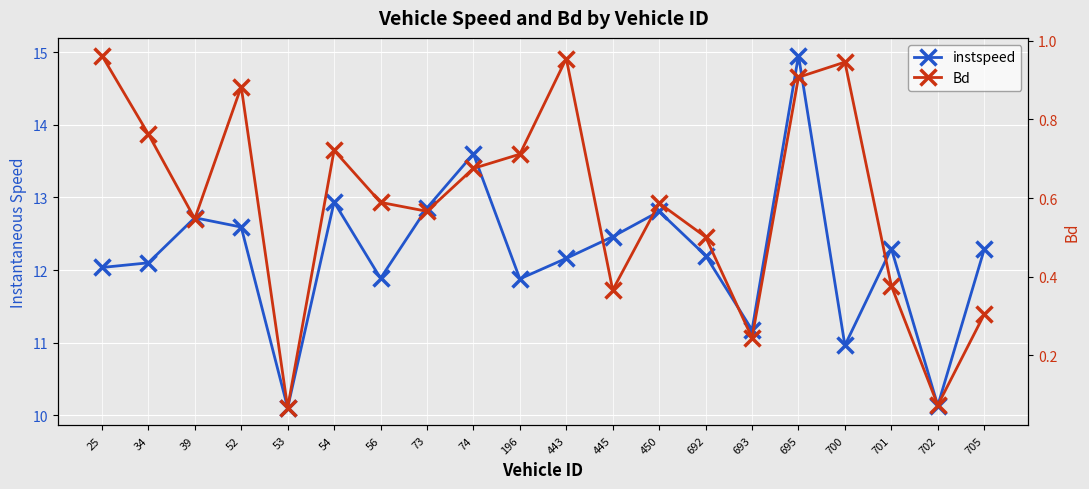

What is the difference between the instspeed values at 443 and 450?

0.6